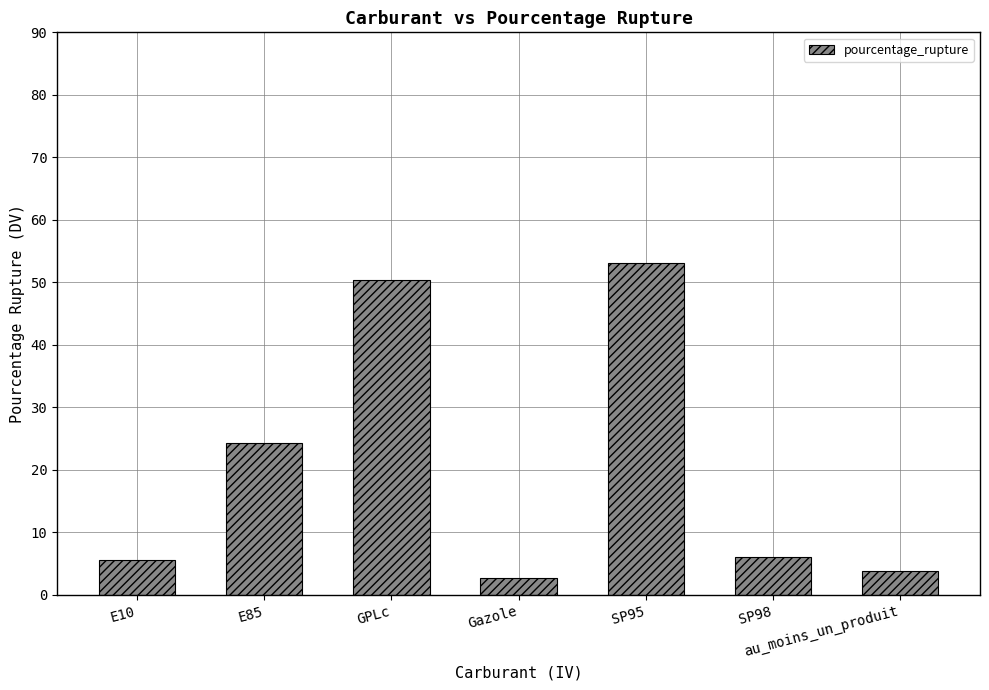

The value at SP98 is 2.4. True or false?

False